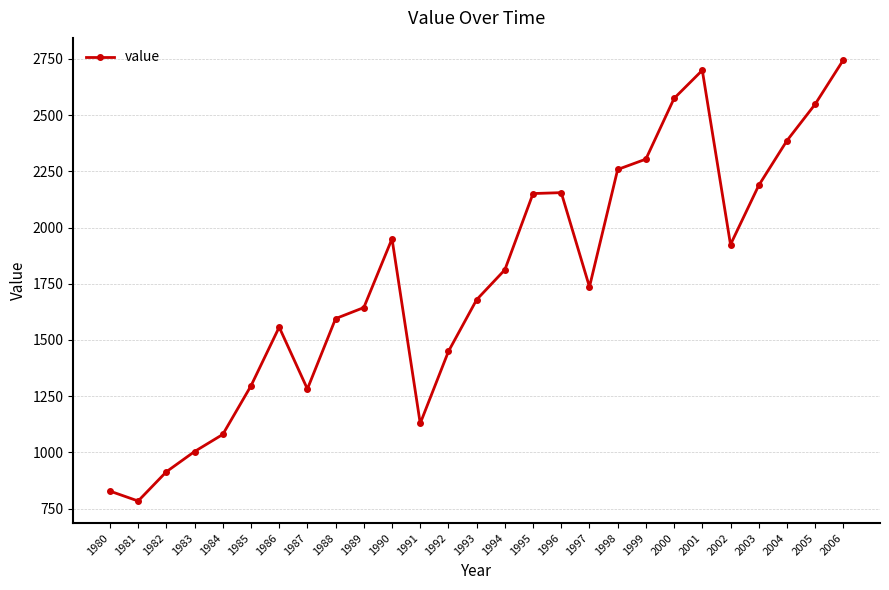

What is the approximate value at 1994, to the nearest 10?

1810